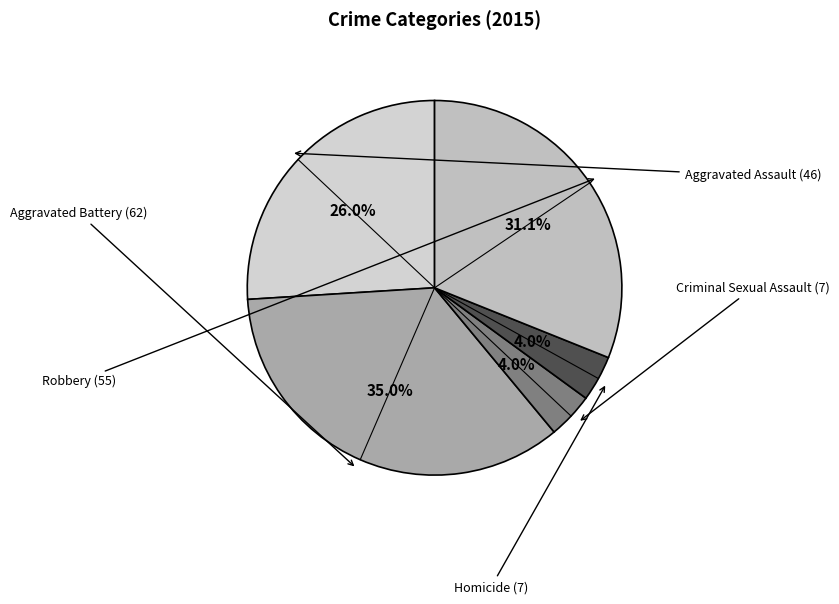

Rank the categories by value from lowest to highest.

Criminal Sexual Assault (7), Homicide (7), Aggravated Assault (46), Robbery (55), Aggravated Battery (62)